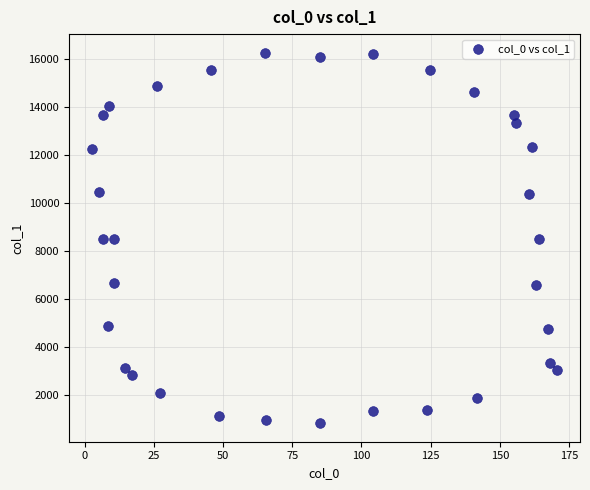

What is the range of Y values (max minus min)?

15423.9